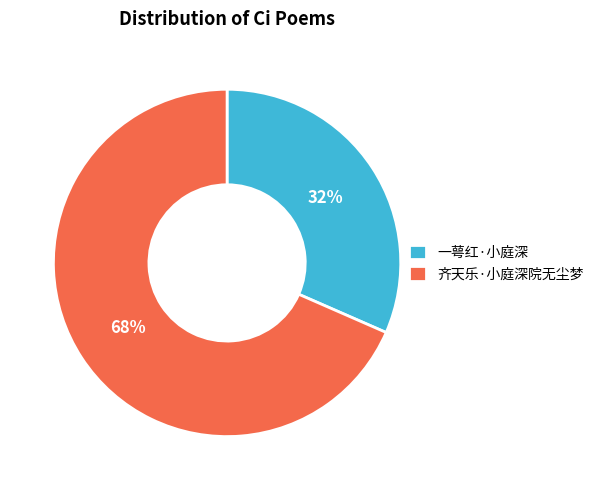

Rank the categories by value from lowest to highest.

一萼红·小庭深, 齐天乐·小庭深院无尘梦